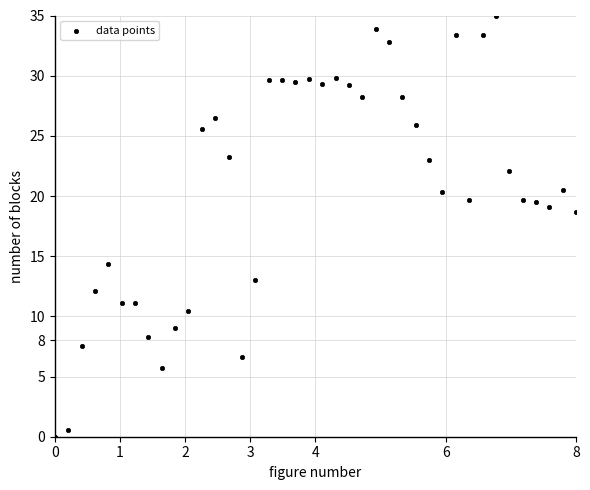

What is the range of Y values (max minus min)?

35.0